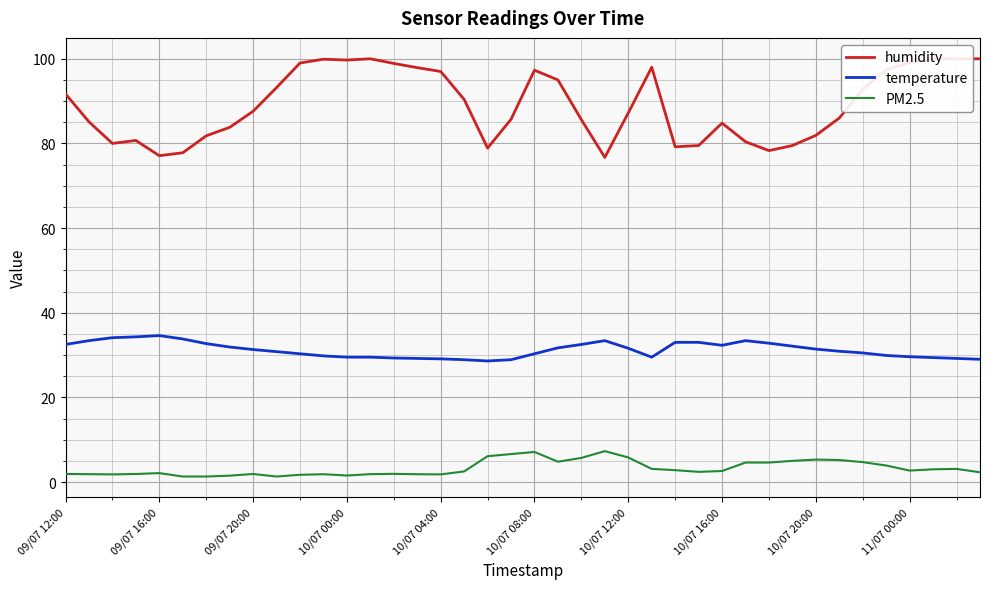

What is the average value of the PM2.5 series?

3.3